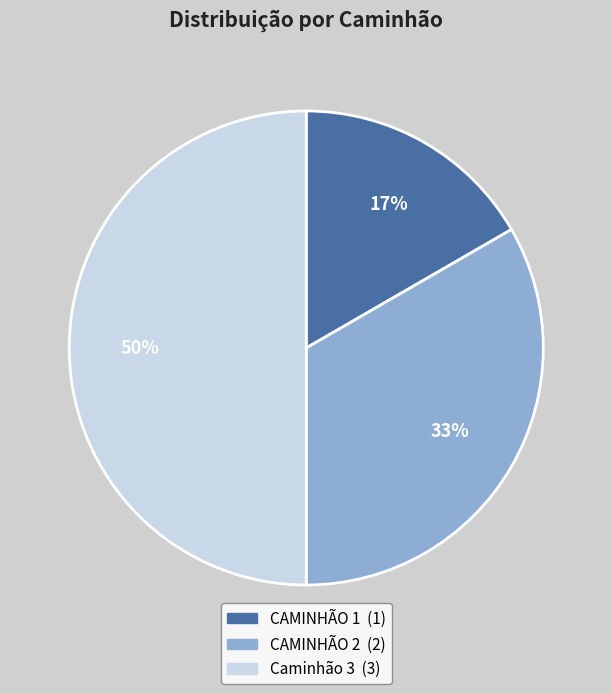

Is it true that CAMINHÃO 1 is 31% of the pie?

False